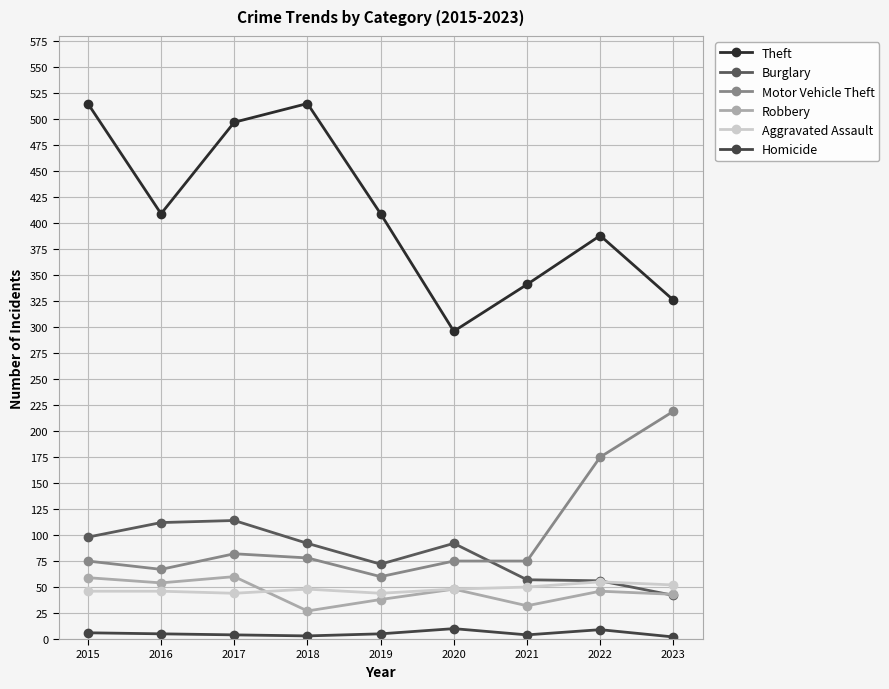

How many interior local peaks does the Motor Vehicle Theft series have?

1